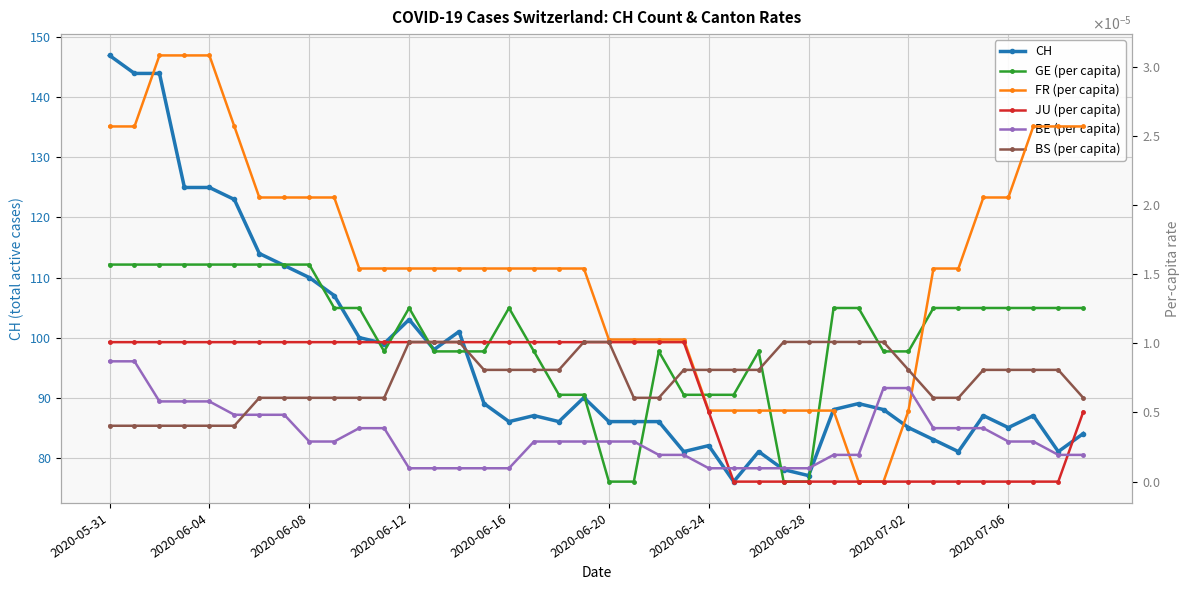

What is the lowest value of the CH series?

76